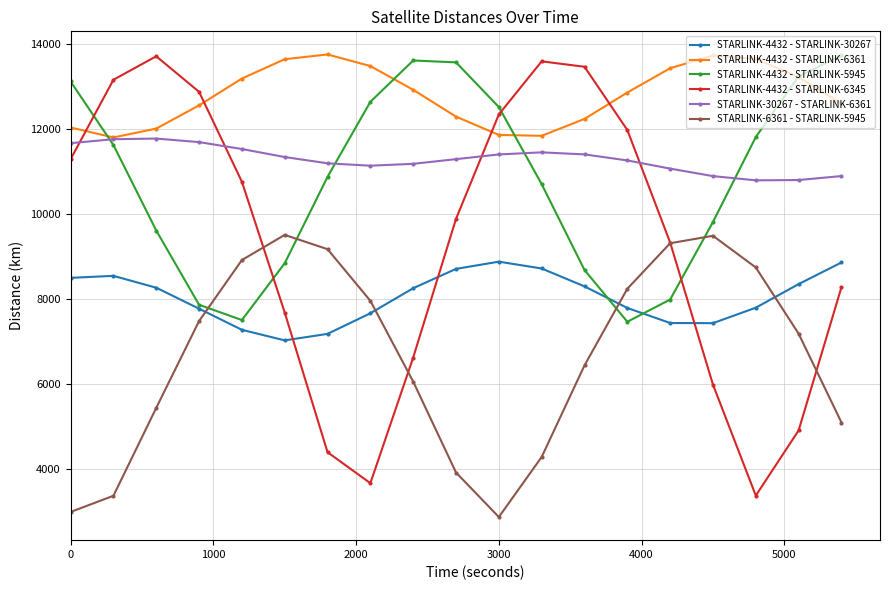

True or false: STARLINK-4432 - STARLINK-6361 and STARLINK-4432 - STARLINK-30267 intersect in this chart.

False